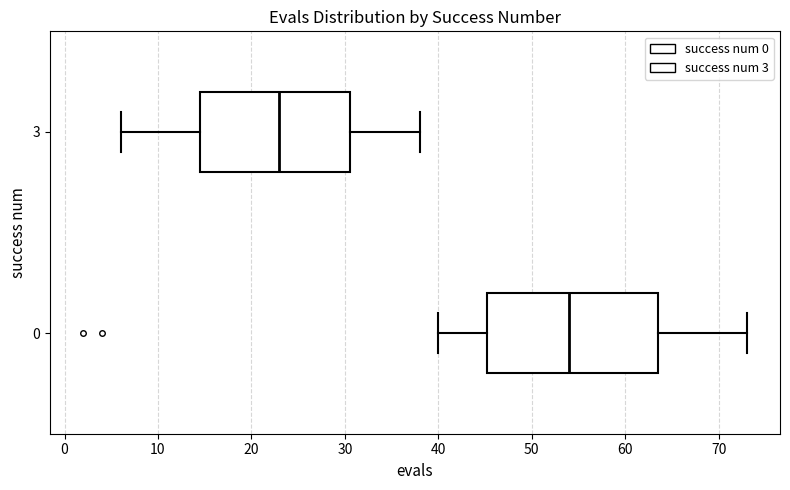

Where does the left whisker of the box at y = 0 end on the x-axis? The values are not printed on the chart, so give them approximately, as read against the axis.

40